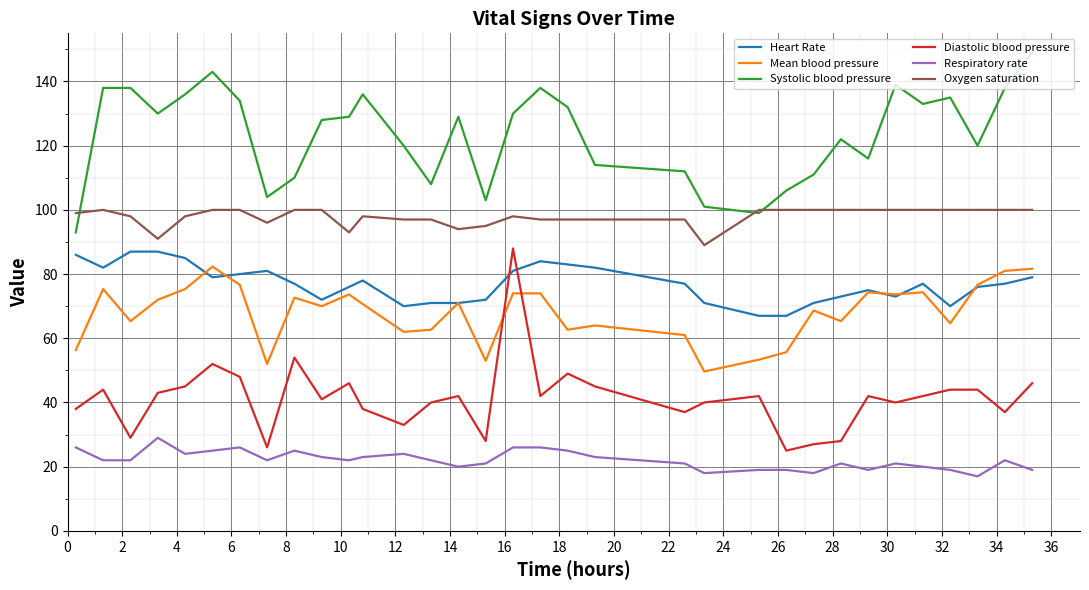

True or false: Oxygen saturation and Mean blood pressure cross at least once.

False